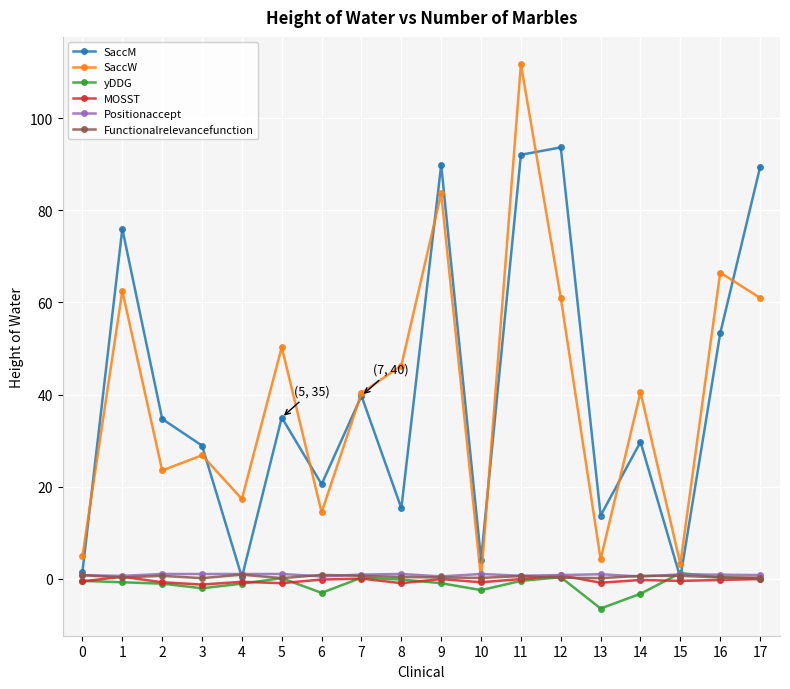

The value of SaccW at 15 is 3.2. True or false?

True